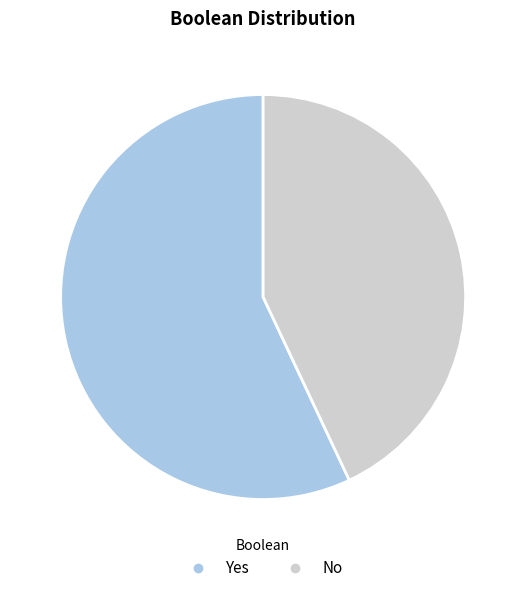

Rank the categories by value from highest to lowest.

Yes, No